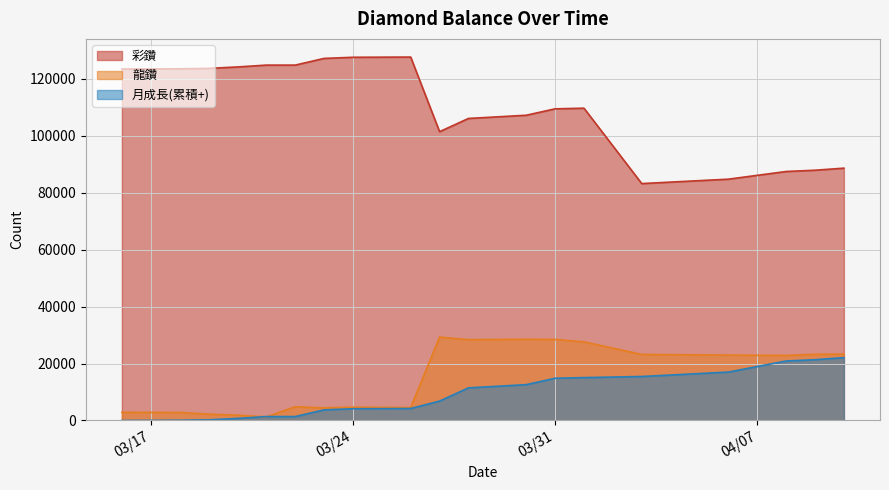

The value of 彩鑽 at 2020-04-01 is 165765. True or false?

False